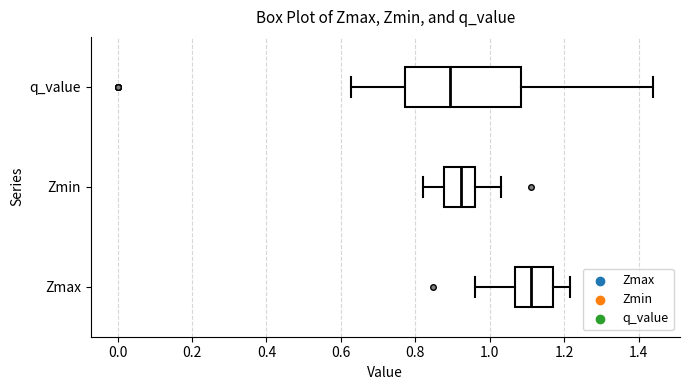

Which box has the furthest to the right median line?

Zmax